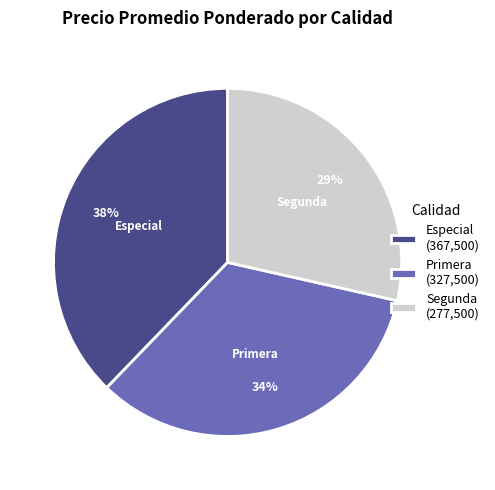

How many slices are in this pie chart?

3